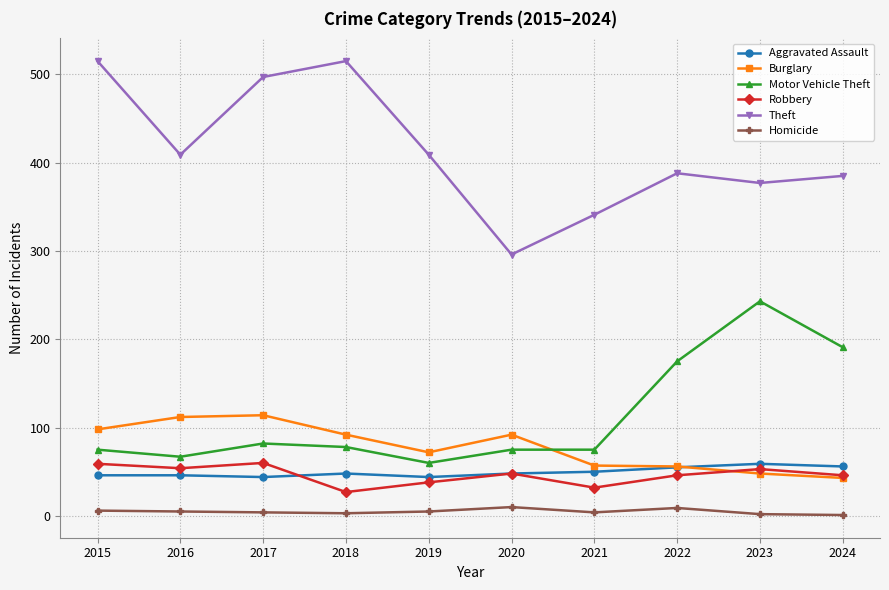

Is this an area chart (filled region under the line)?

No